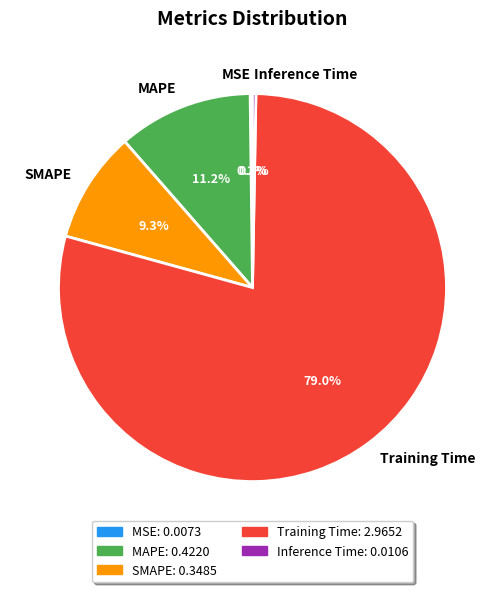

Is Training Time the majority of the pie?

Yes